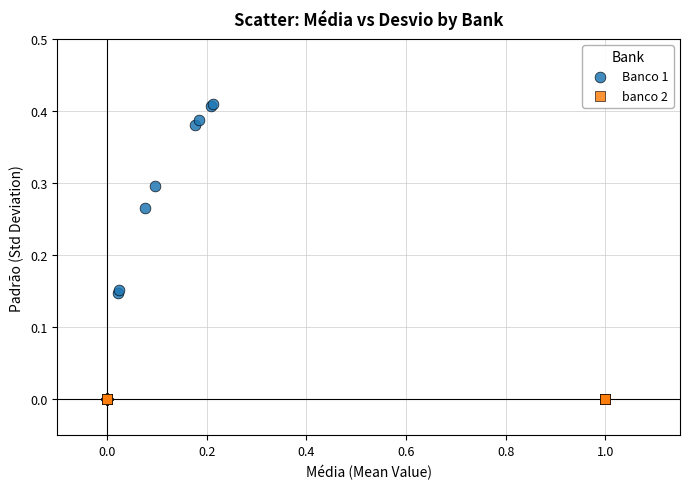

Which series contains the highest Y value?

Banco 1